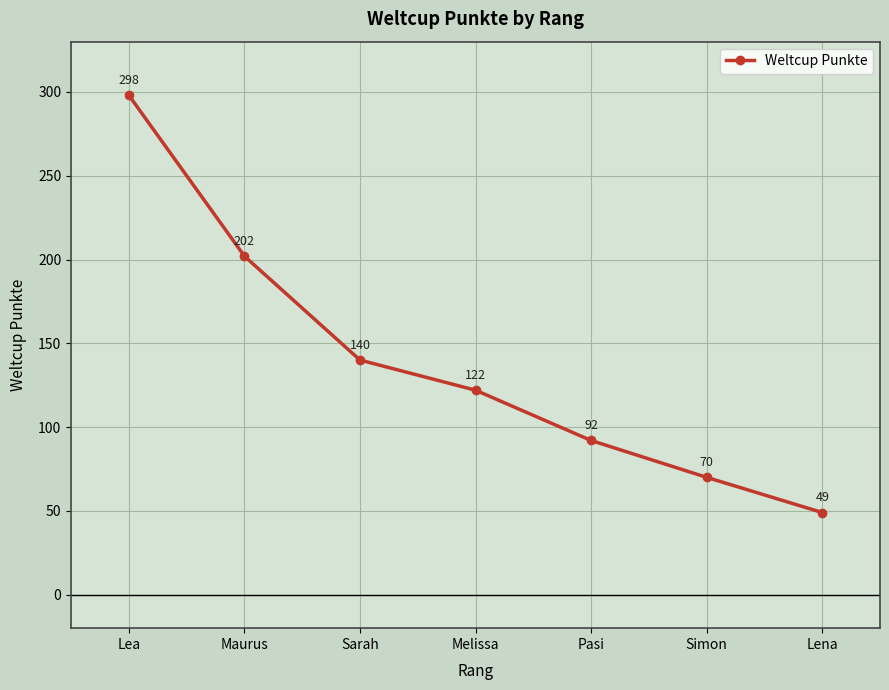

List the labels in order of value, largest first.

Lea, Maurus, Sarah, Melissa, Pasi, Simon, Lena